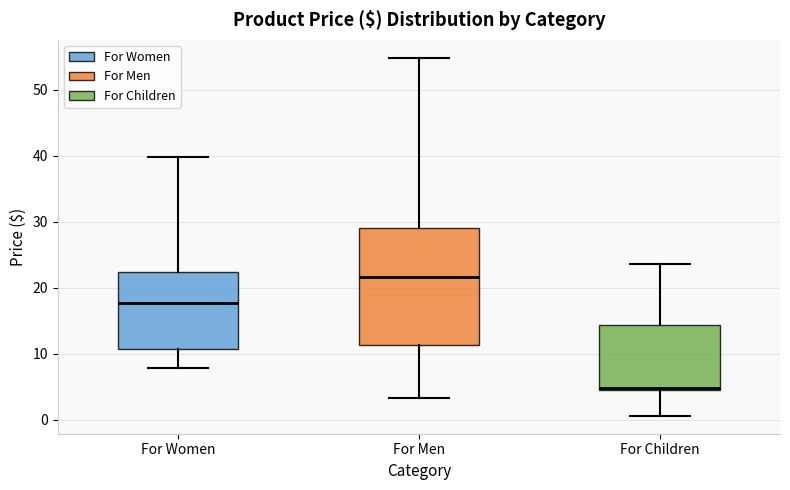

Where is the upper edge of the box for For Children on the y-axis? The values are not printed on the chart, so give them approximately, as read against the axis.

14